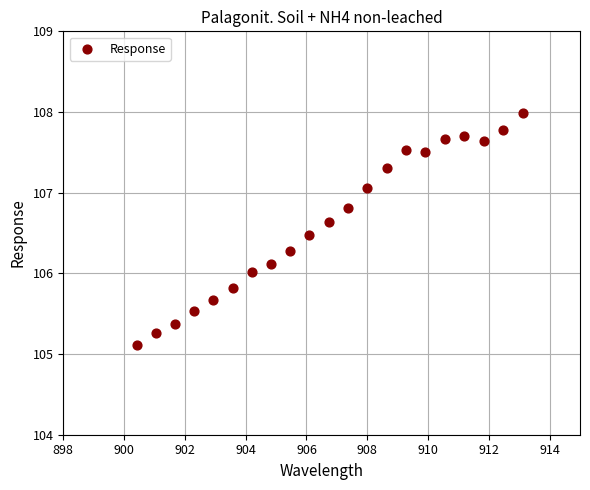

What is the range of Y values (max minus min)?

2.9